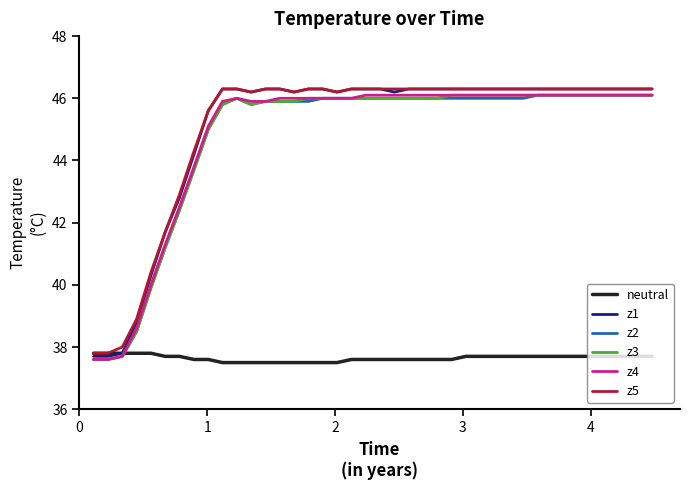

Which series has the widest spread of values?

z1